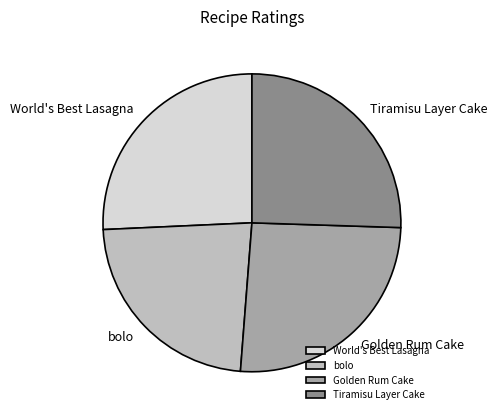

True or false: World's Best Lasagna accounts for 26% of the total.

True